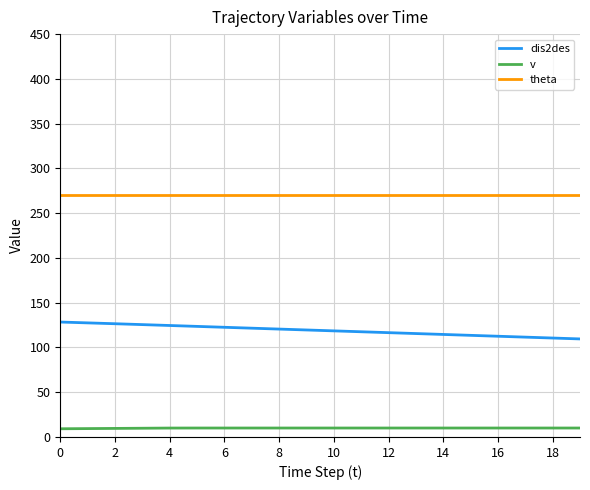

What are all the series names shown in the legend?

dis2des, v, theta